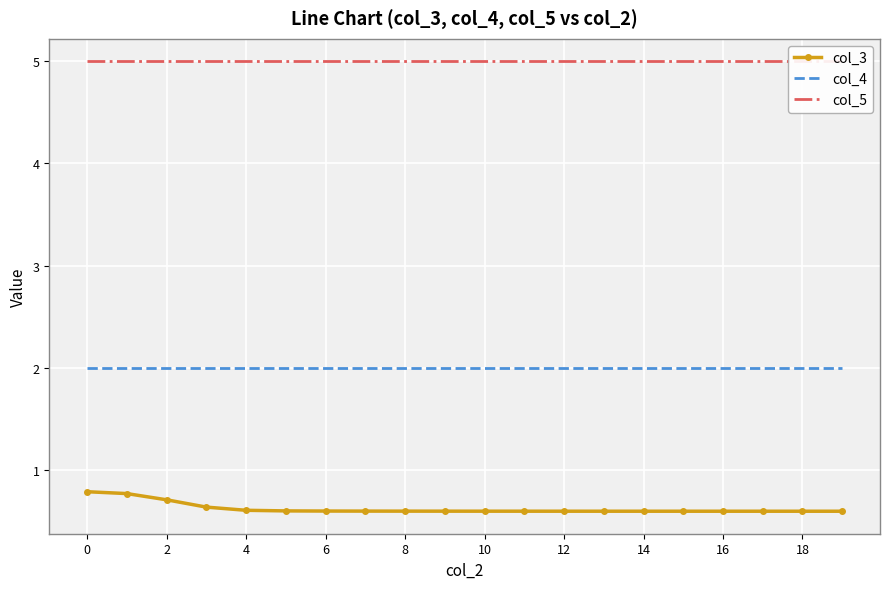

What is the maximum value for col_3?

0.8